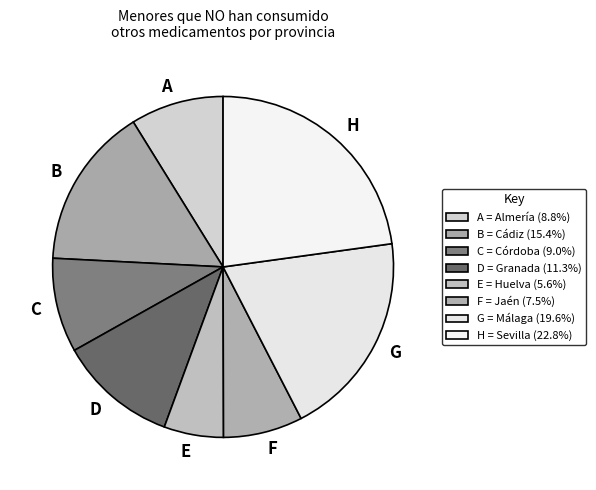

Do C and H together represent more than half of the pie?

No